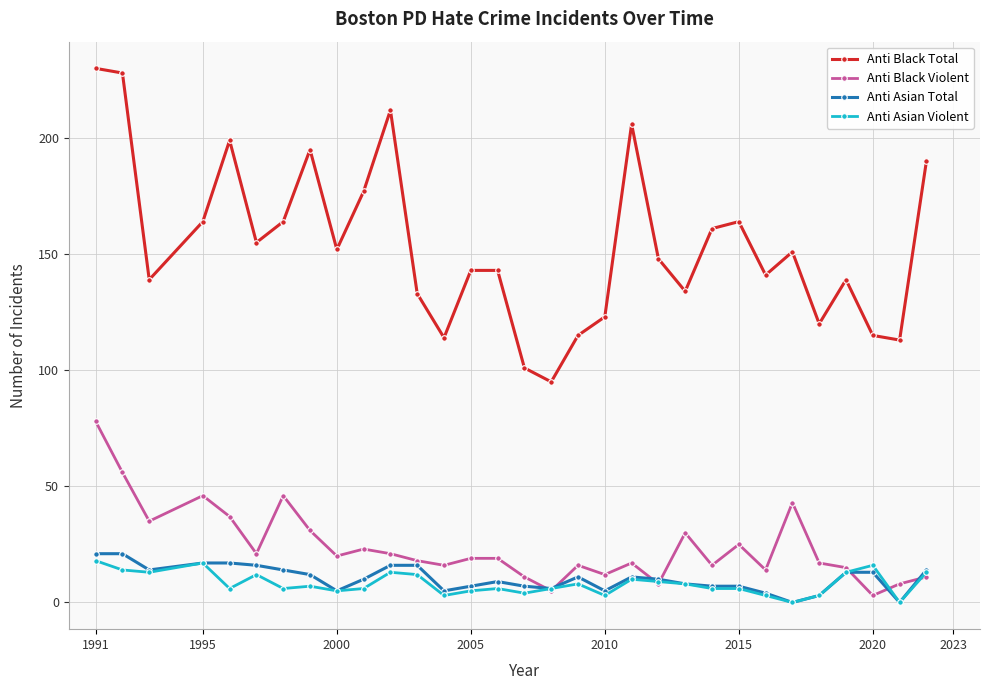

True or false: Anti Black Violent has more than 0 points higher than both neighbors.

True